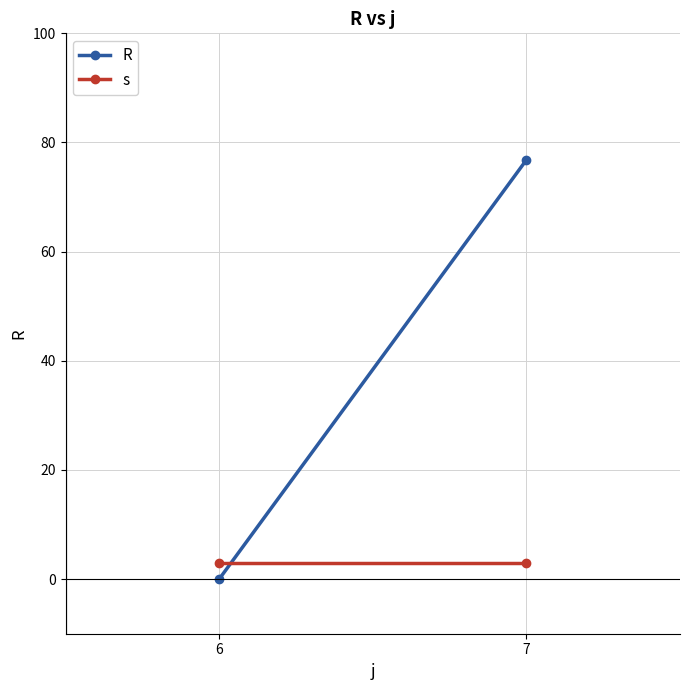

How many distinct data groups are displayed?

2